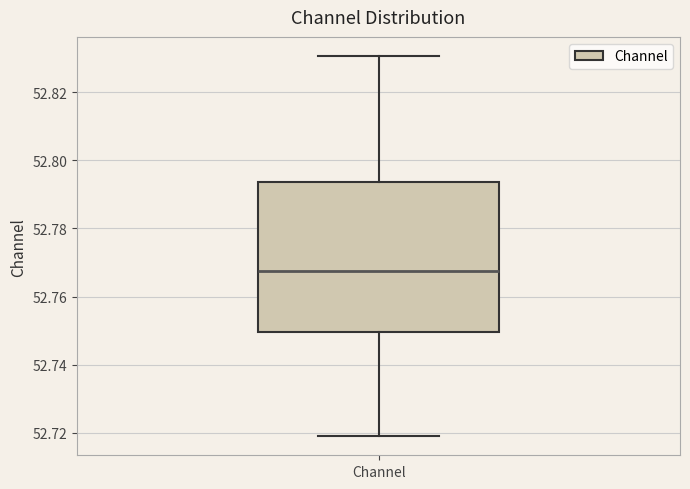

Where does the upper whisker of the box for Channel end on the y-axis? The values are not printed on the chart, so give them approximately, as read against the axis.

52.830